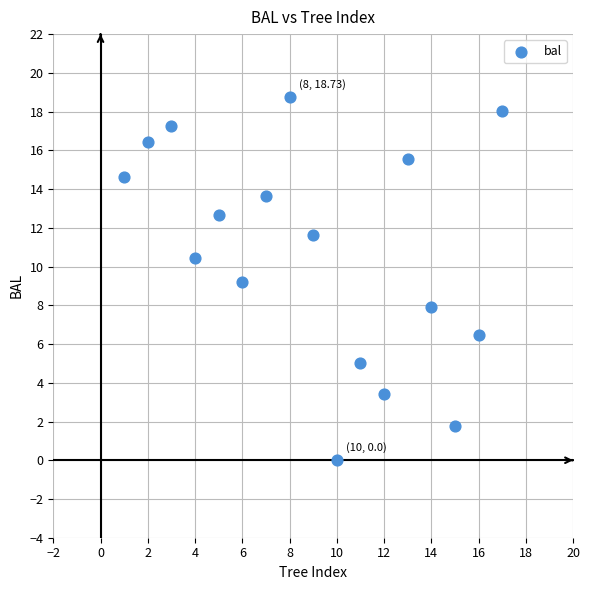

What is the range of X values (max minus min)?

16.0